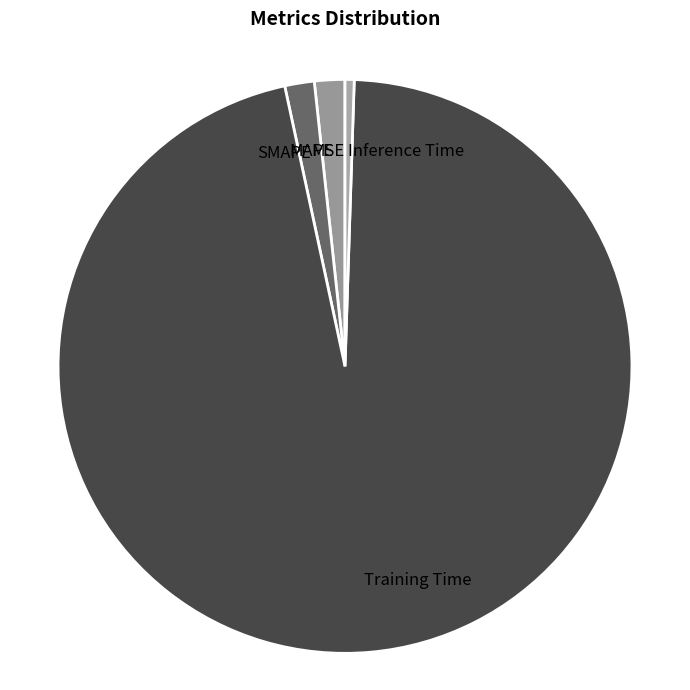

Does any single category account for the majority?

Yes